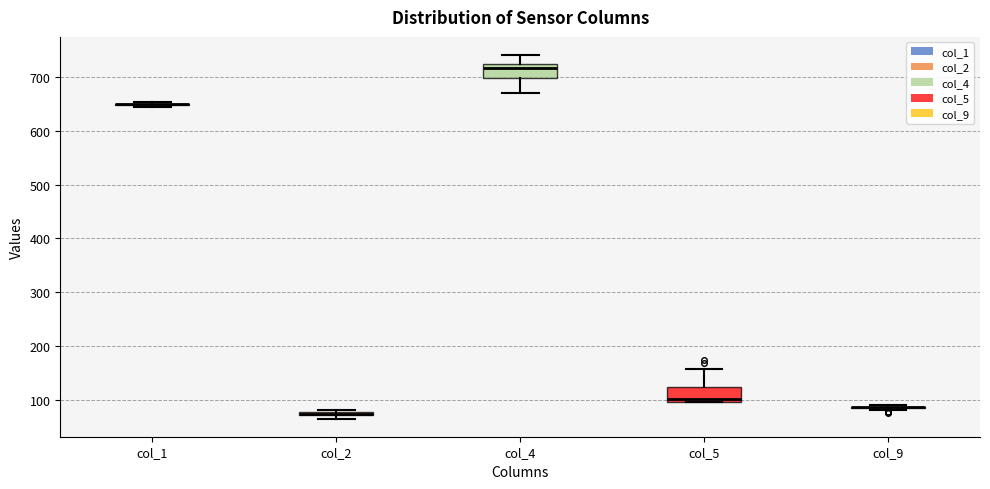

Where is the upper edge of the box for col_4 on the y-axis? The values are not printed on the chart, so give them approximately, as read against the axis.

720